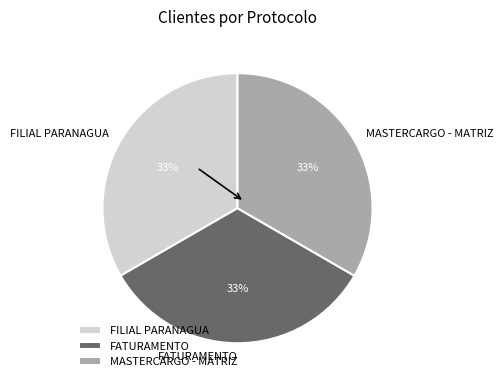

Do MASTERCARGO - MATRIZ and FILIAL PARANAGUA together represent more than half of the pie?

Yes